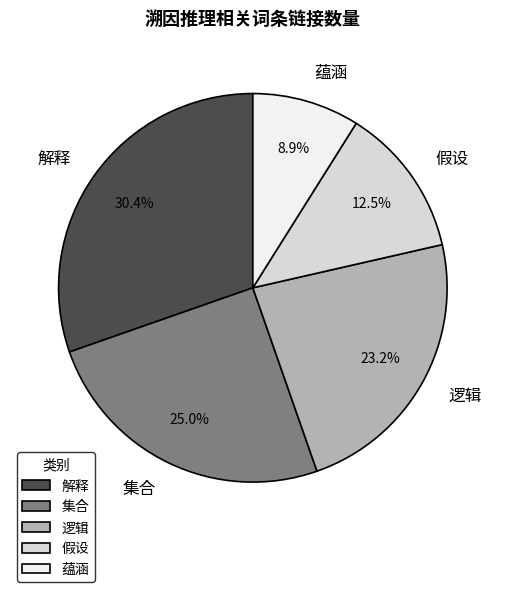

To the nearest percent, what is the difference between the 集合 and 假设 slice percentages?

12%